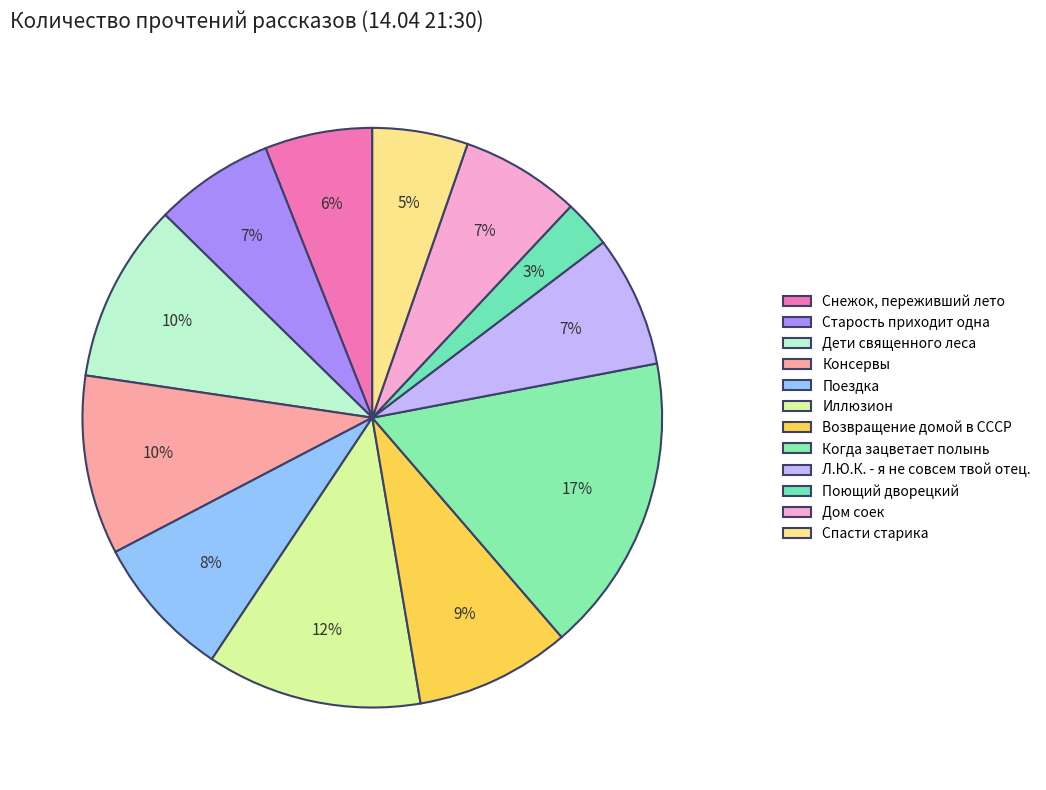

Which category has the smallest portion of the pie?

Поющий дворецкий